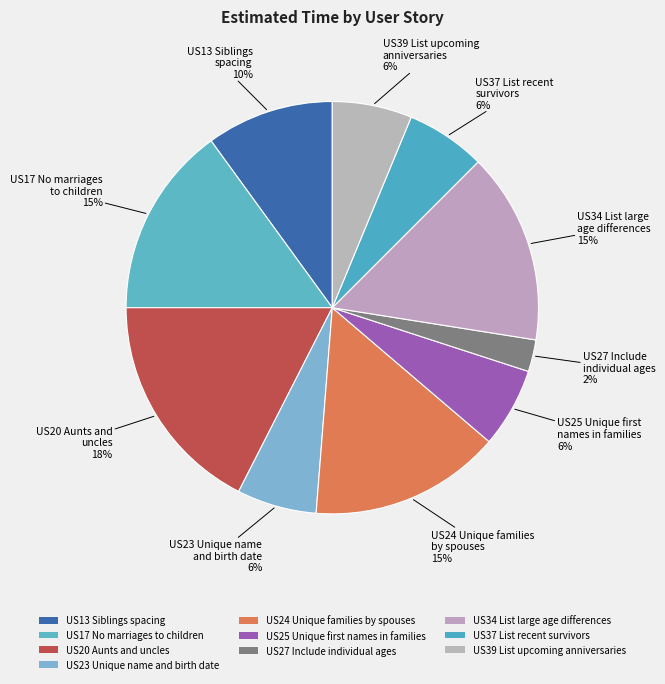

Count the number of slices in the pie.

10